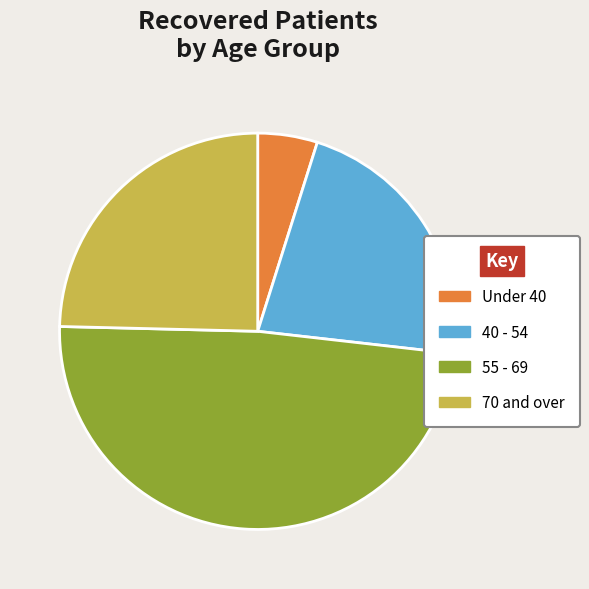

Is the sum of Under 40 and 70 and over greater than half?

No